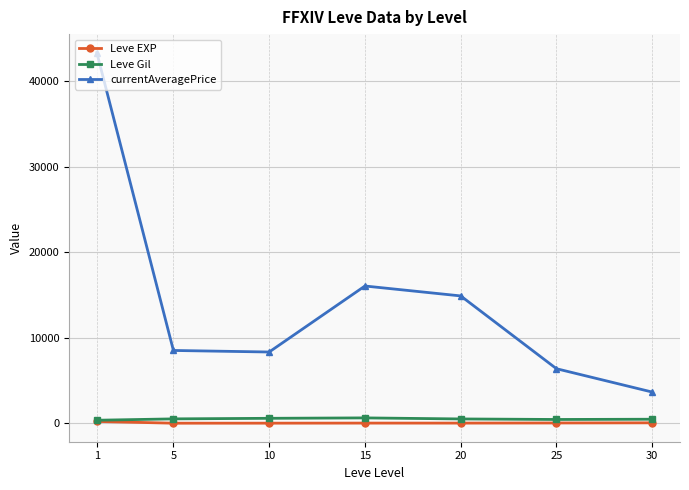

How many interior local valleys does the currentAveragePrice series have?

1